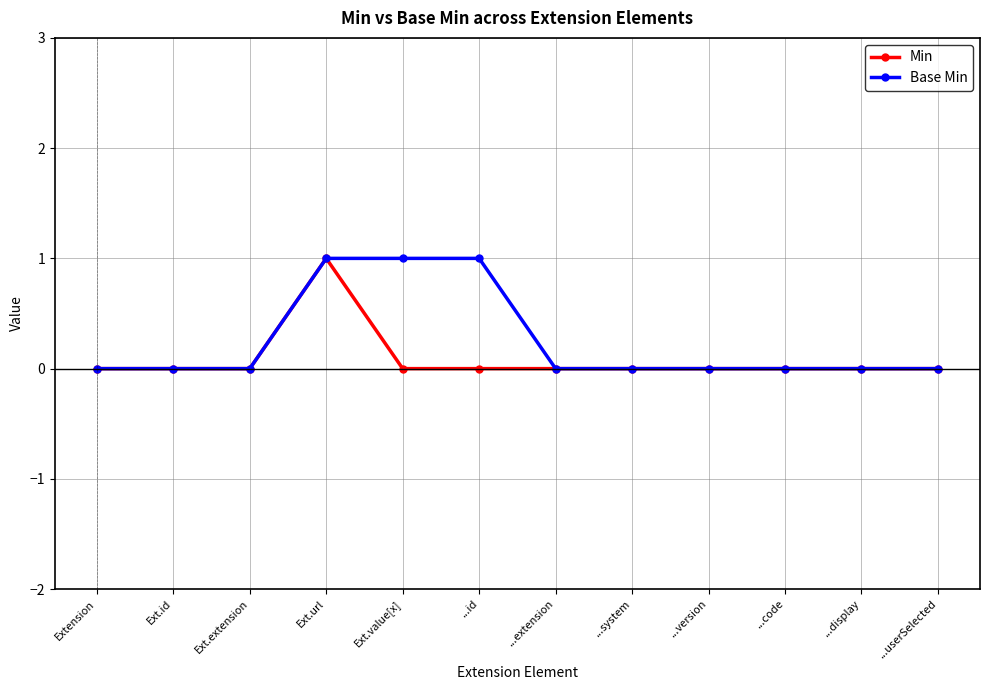

Reading left to right, extract all data points from this chart.

Min: 0	0	0	1	0	0	0	0	0	0	0	0
Base Min: 0	0	0	1	1	1	0	0	0	0	0	0